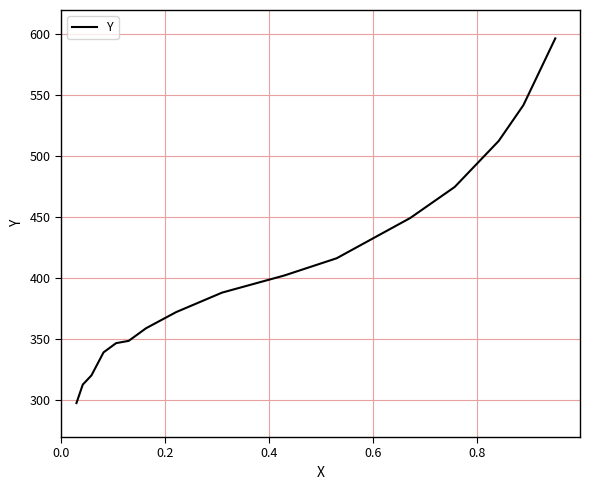

What is the minimum value shown in the chart?

297.8